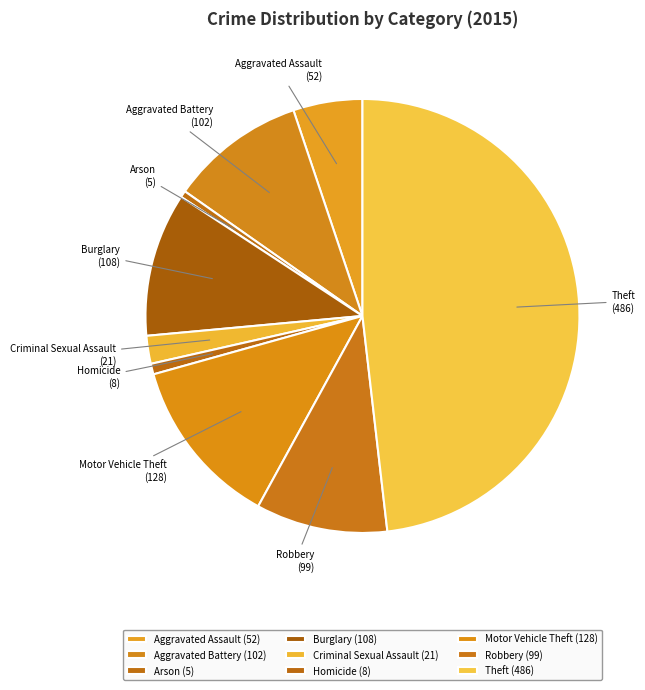

Which has a higher value, Aggravated Battery or Homicide?

Aggravated Battery